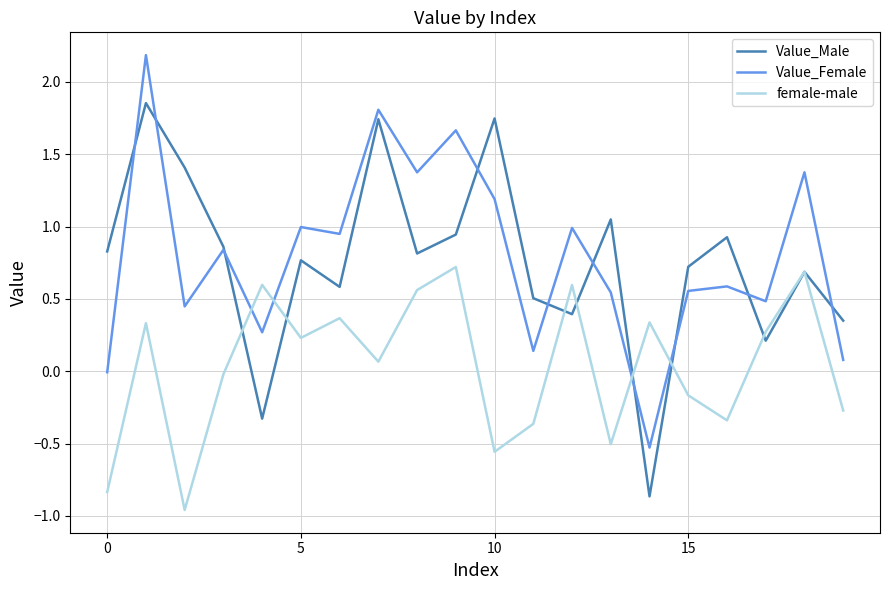

What are all the series names shown in the legend?

Value_Male, Value_Female, female-male